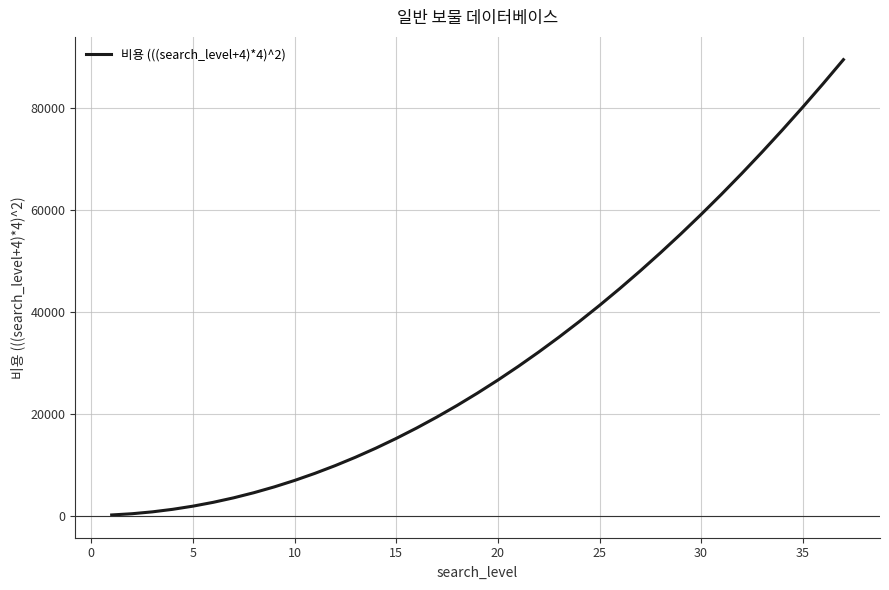

What is the maximum value shown in the chart?

89401